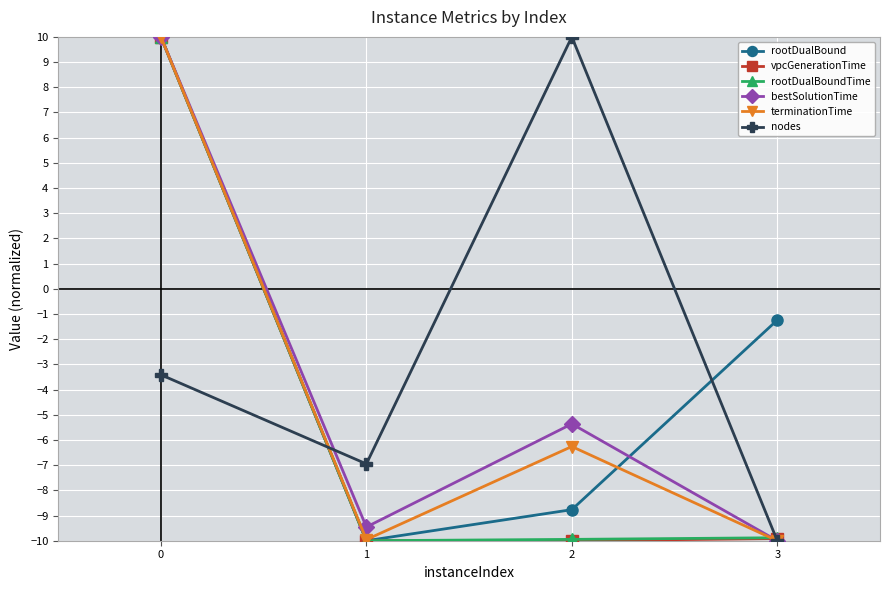

What is the difference between the highest and lowest values at 2?

20.0